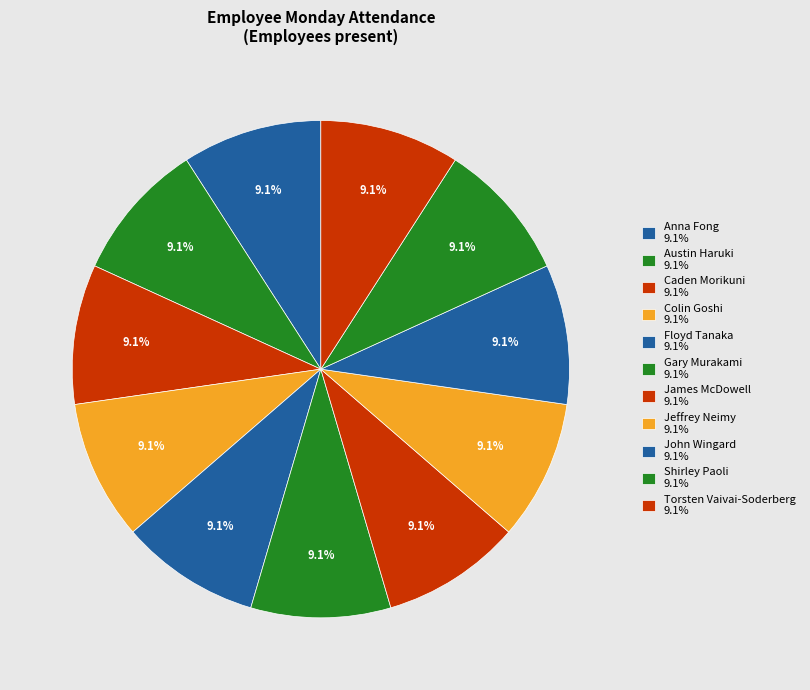

Which category has the biggest portion of the pie?

Anna Fong